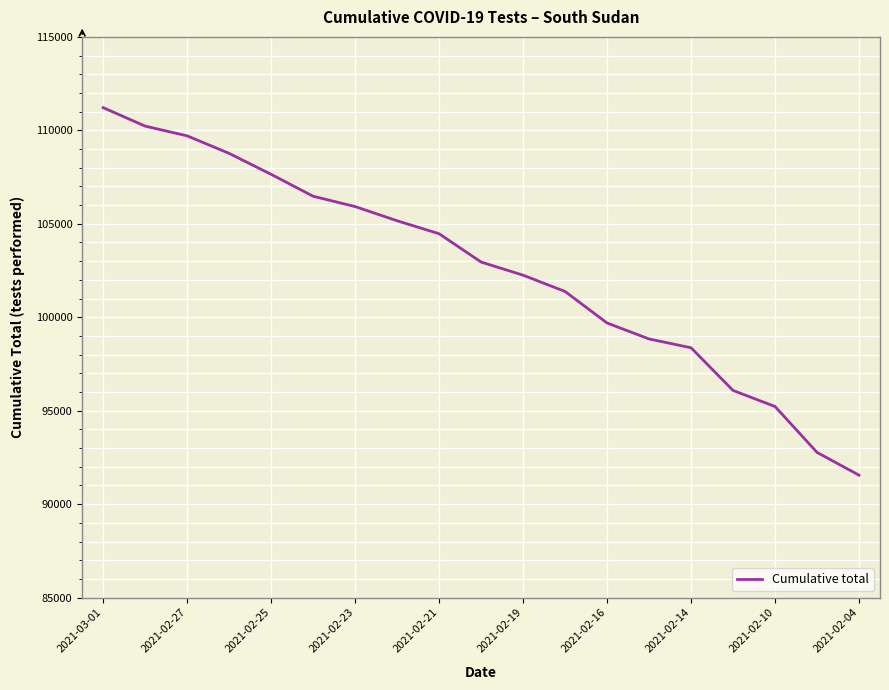

What is the difference between the maximum and minimum values?

19663